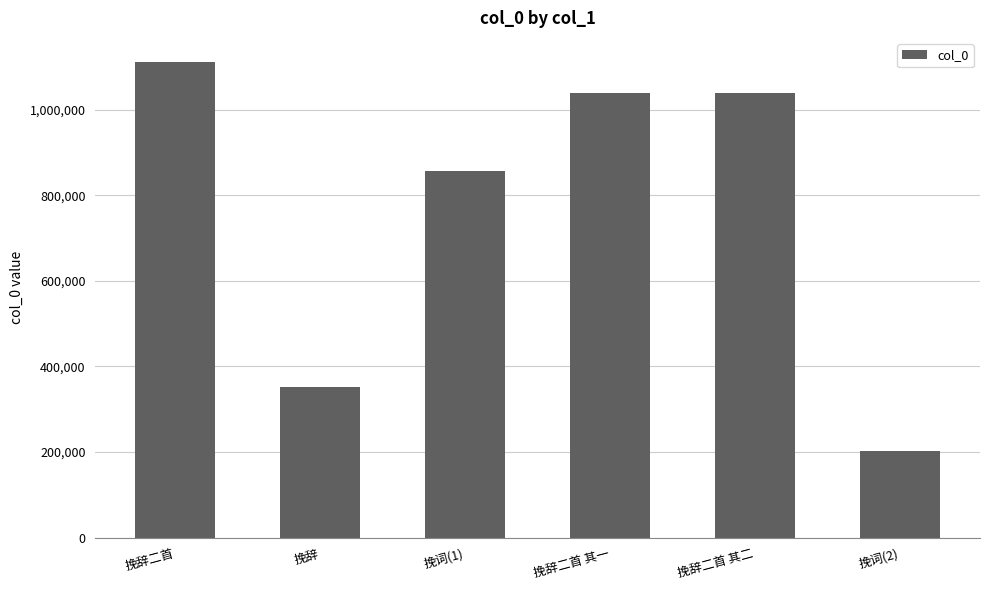

The value at 挽辞二首 其一 is 1366205. True or false?

False